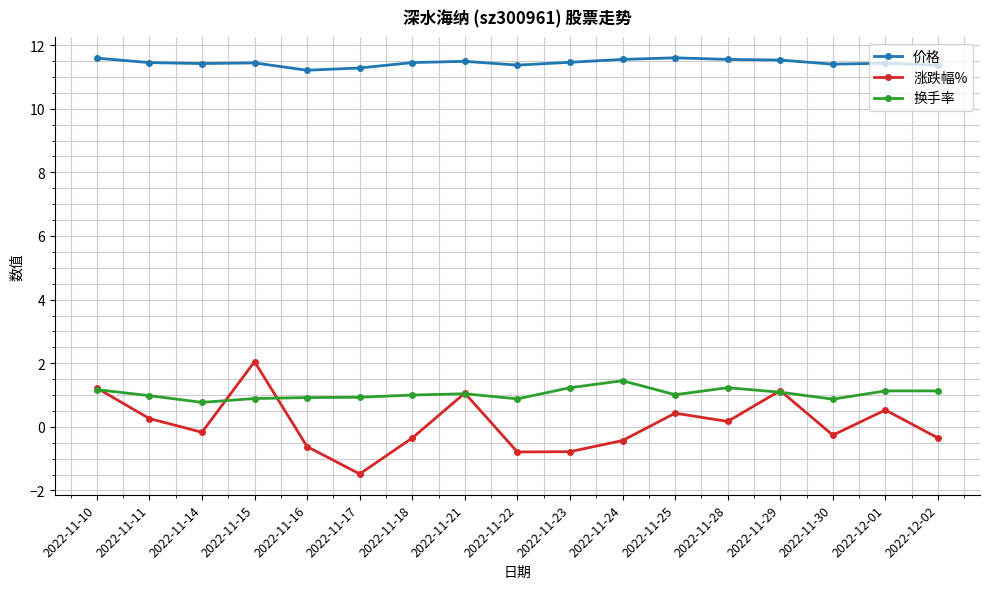

What is the greatest value displayed?

11.6